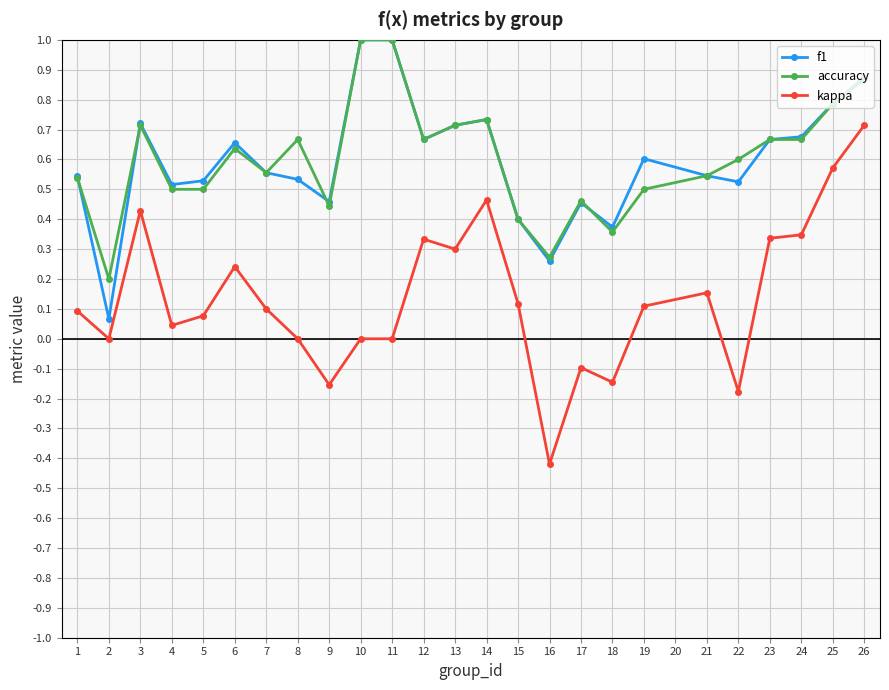

True or false: f1 has more than 0 interior local peaks.

True